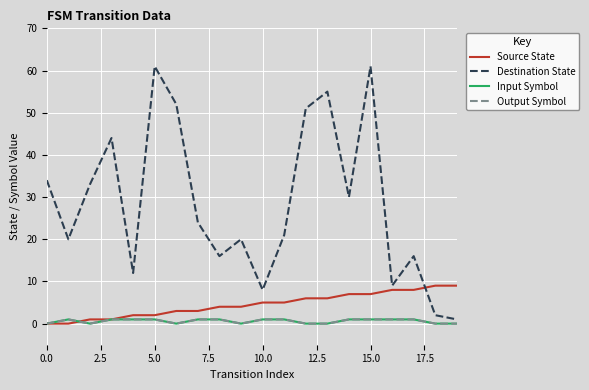

Does the chart have visible grid lines?

Yes